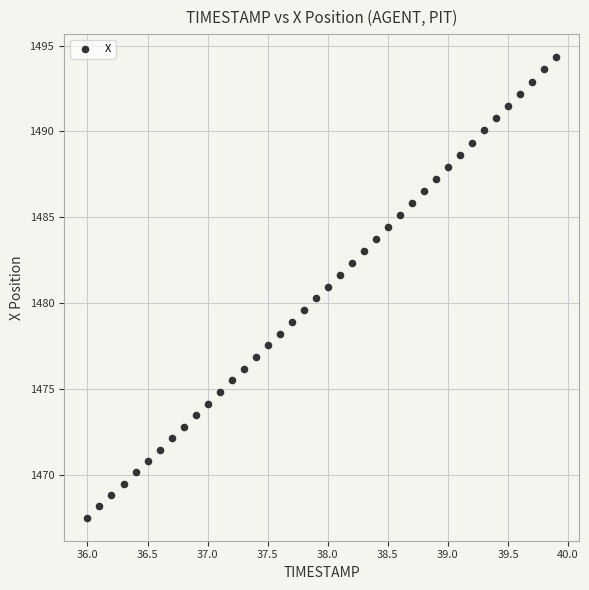

What is the range of X values (max minus min)?

3.9